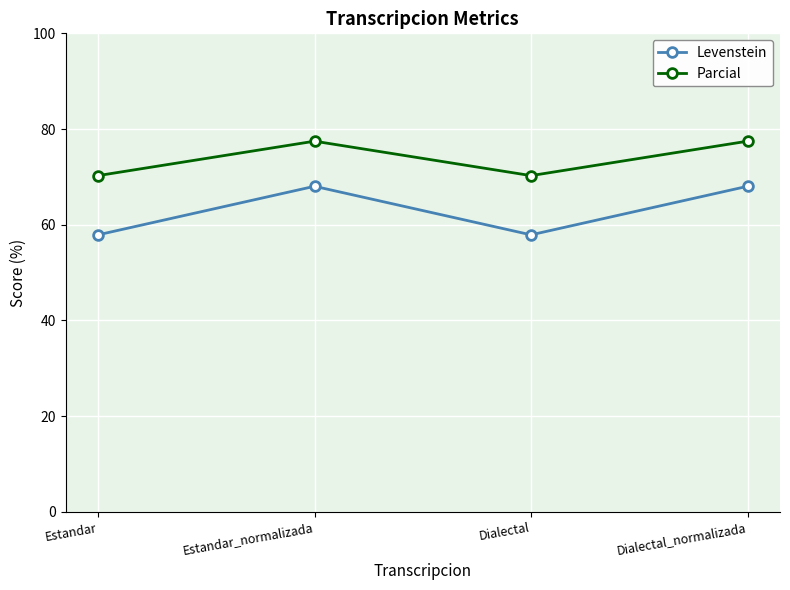

What are all the series names shown in the legend?

Levenstein, Parcial